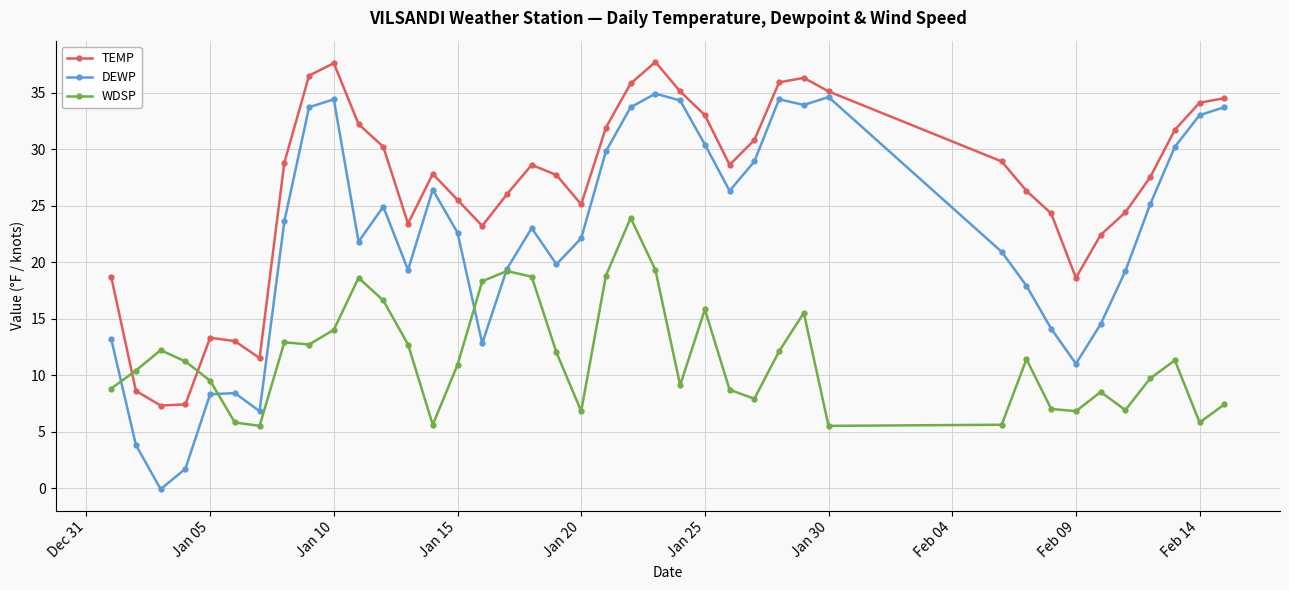

How many intersections are there between WDSP and TEMP?

2